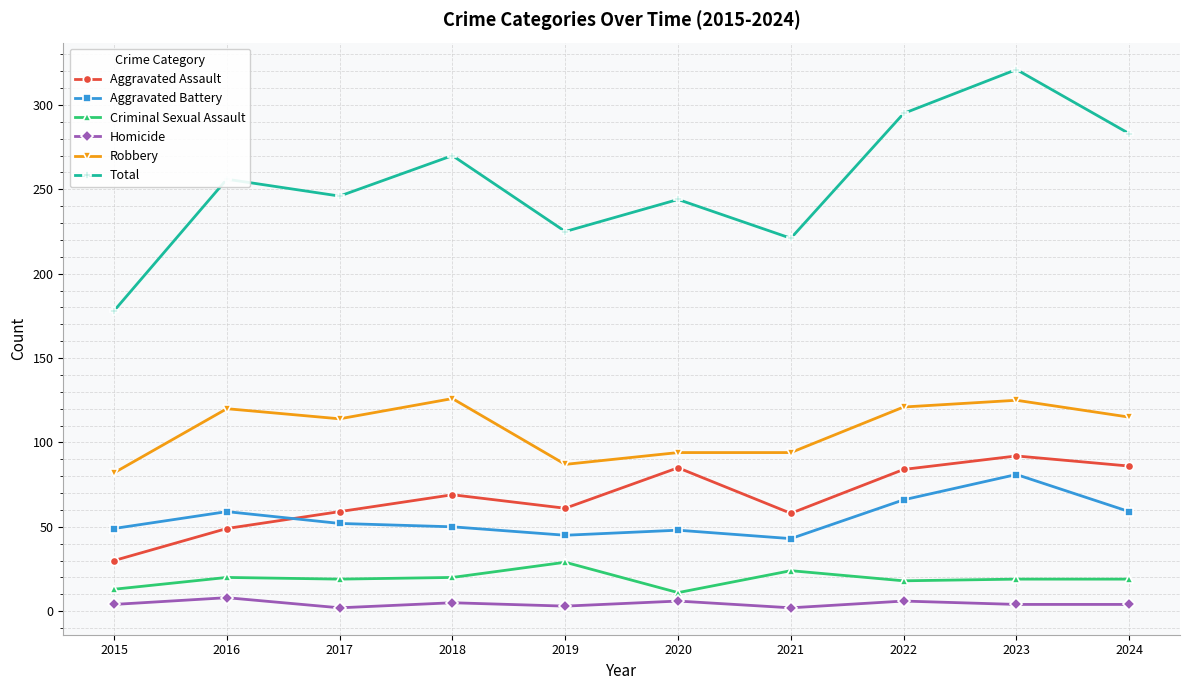

What is the value of the Aggravated Battery point at the 5th from the left?

45